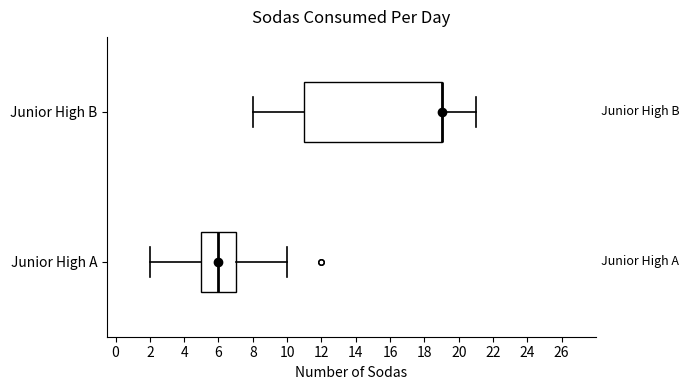

Reading bottom to top, transcribe this box plot: for each box, give where its median line is, the range the box spans, and where its two whiskers end, as read against the x-axis. The values are not printed on the chart, so give them approximately, as read against the axis.

Junior High A: median 6, box 5 to 7, whiskers 2 to 10
Junior High B: median 19 (drawn on the box's right edge), box 11 to 19, whiskers 8 to 21